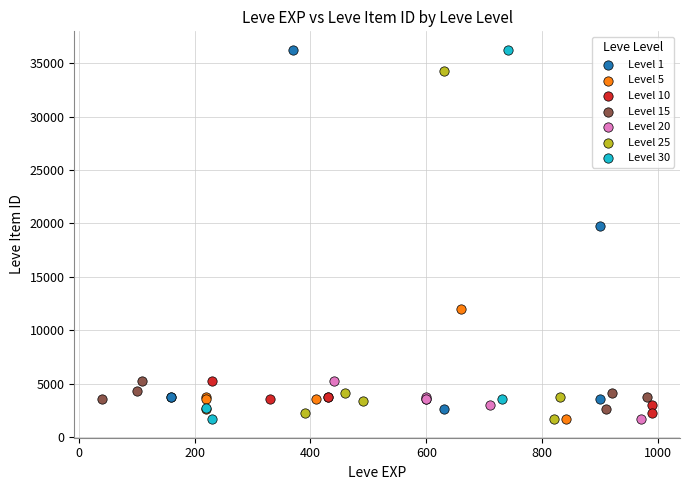

What are all the series names shown in the legend?

Level 1, Level 5, Level 10, Level 15, Level 20, Level 25, Level 30